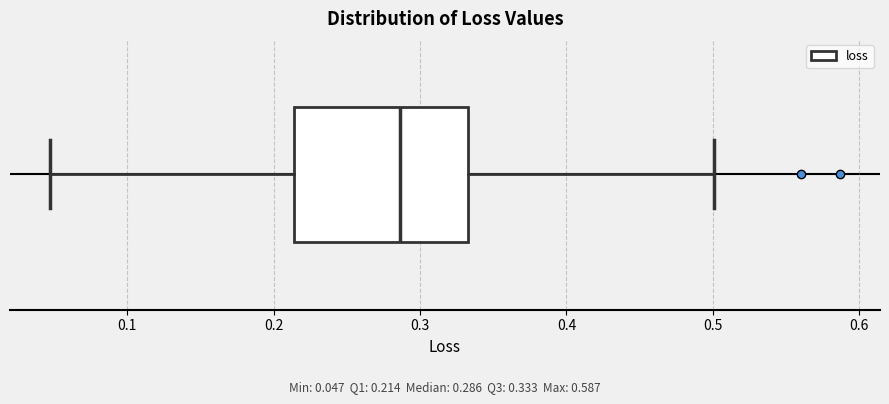

Where does the left whisker of the box end on the x-axis? The values are not printed on the chart, so give them approximately, as read against the axis.

0.05